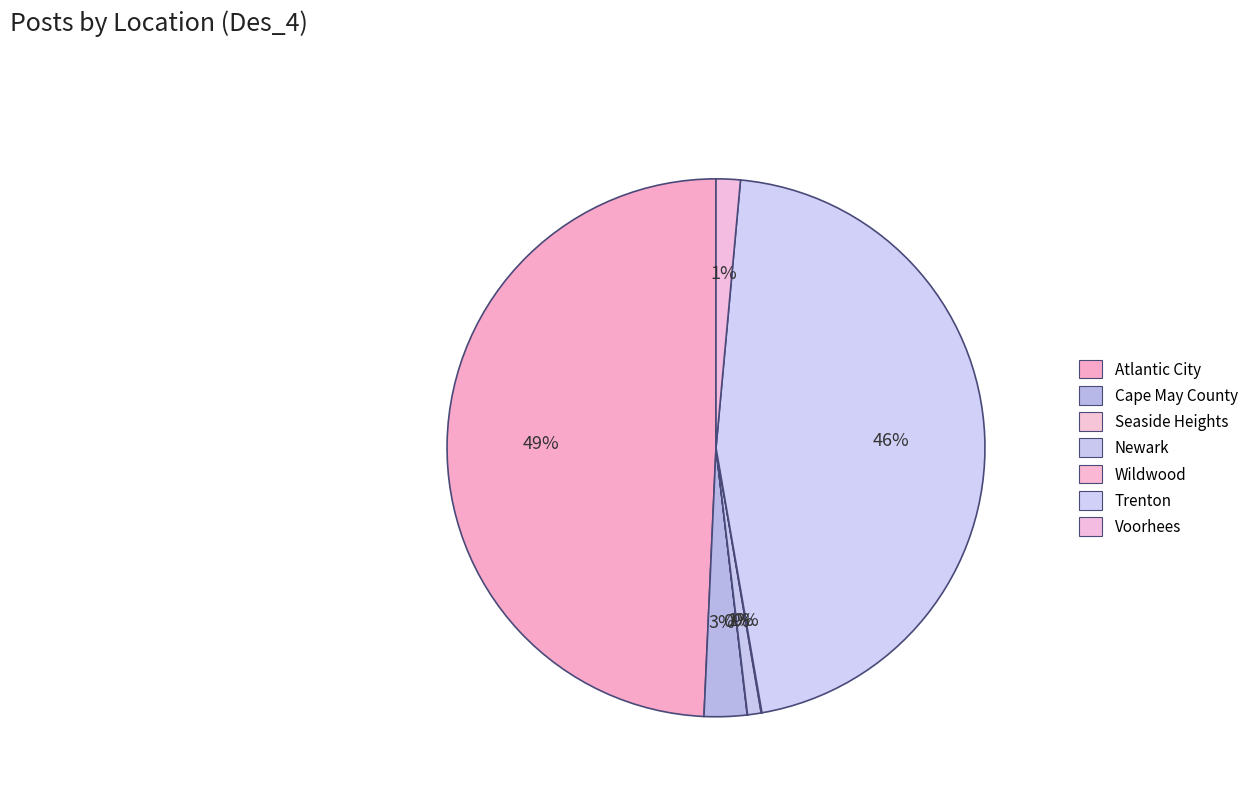

Which category has the biggest portion of the pie?

Atlantic City